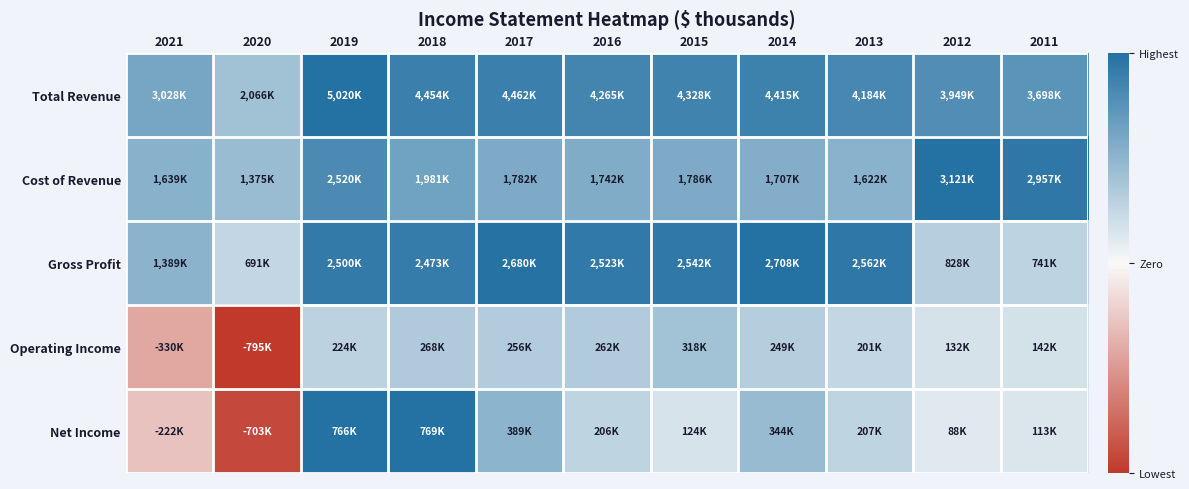

Between 2012 and 2011, which is larger?

2012